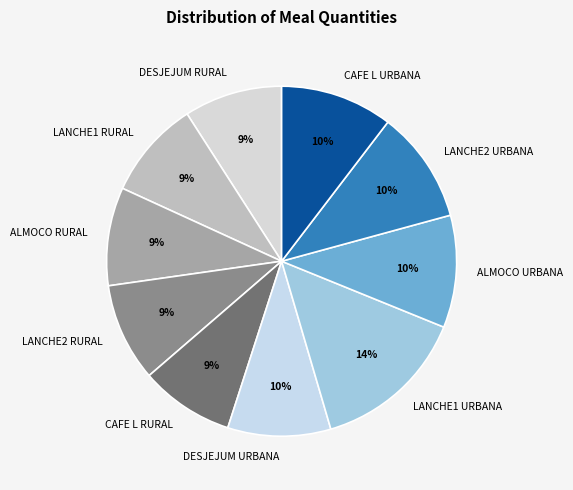

Count the number of slices in the pie.

10